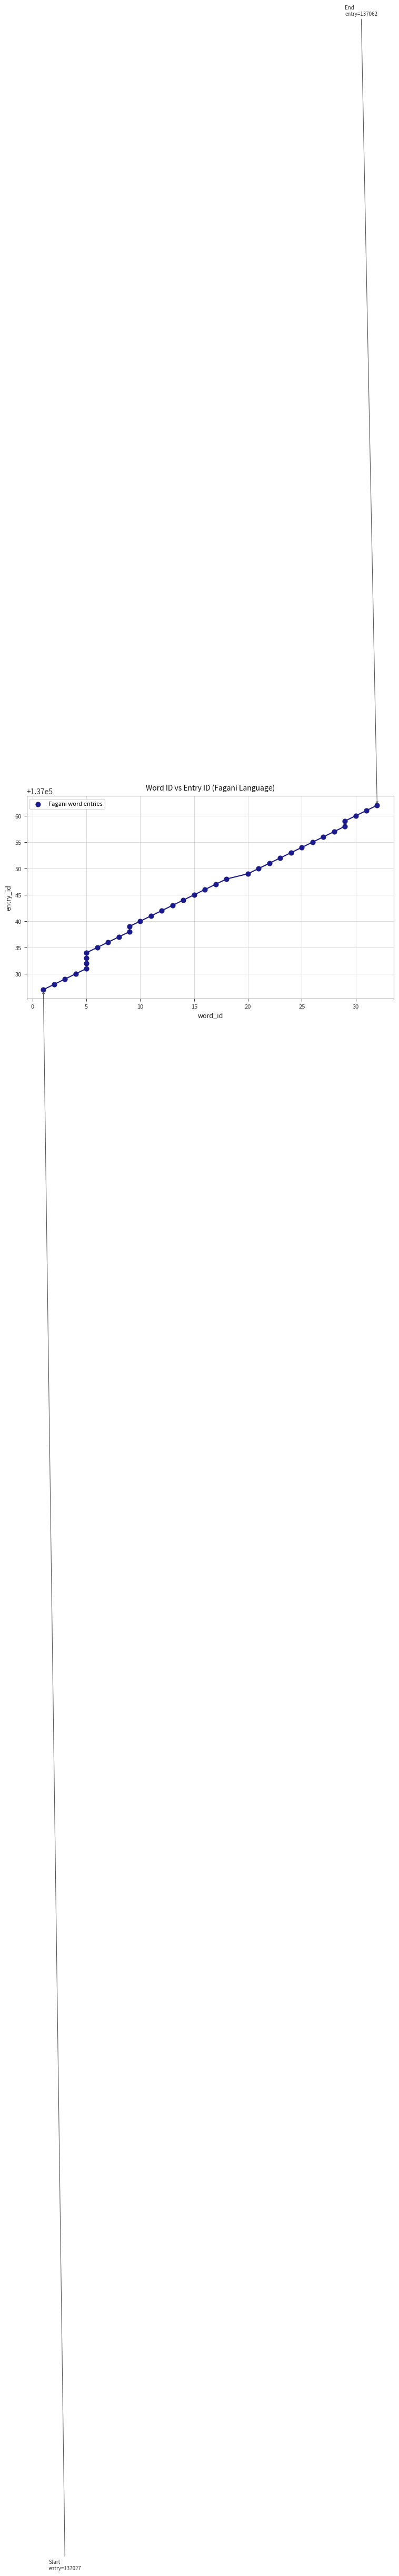

What is the range of Y values (max minus min)?

35